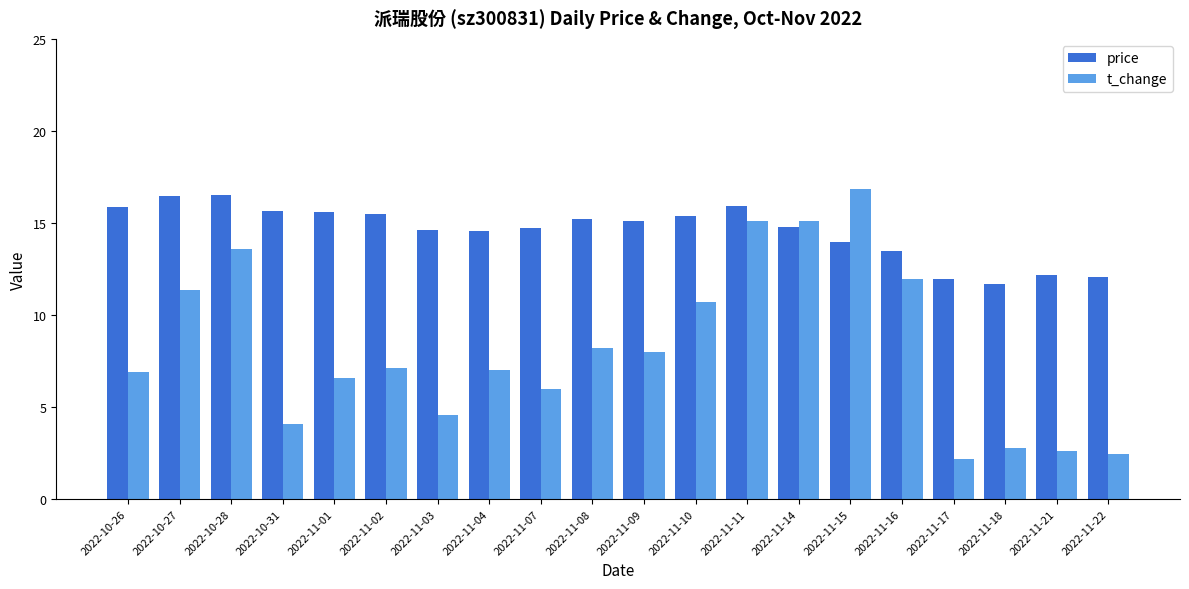

What is the approximate value of price at 2022-11-04?

14.6